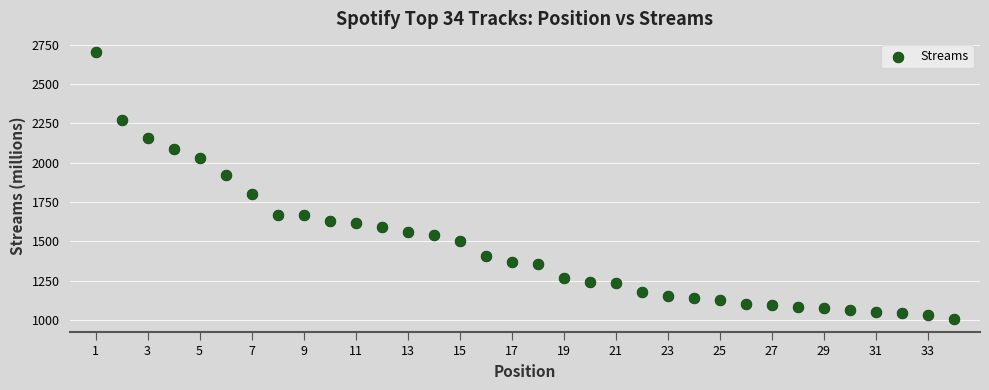

What is the range of X values (max minus min)?

33